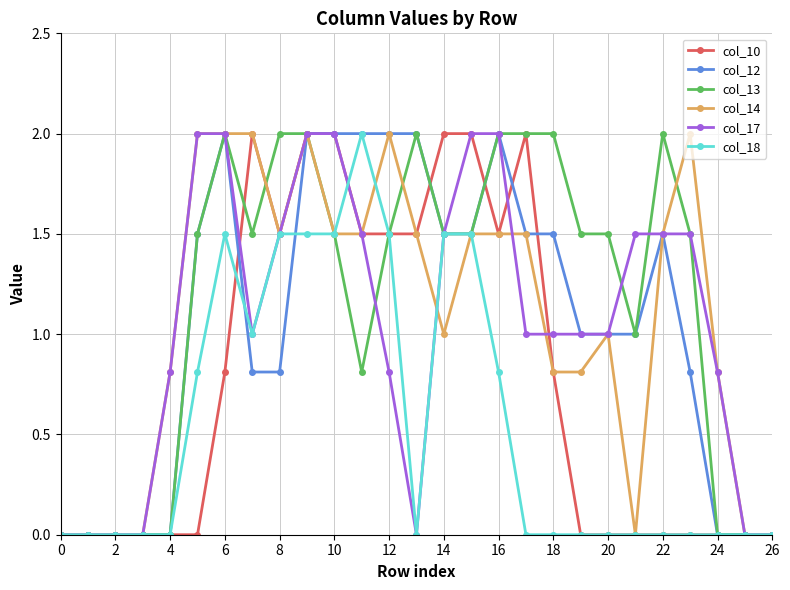

Count the number of data series in this chart.

6